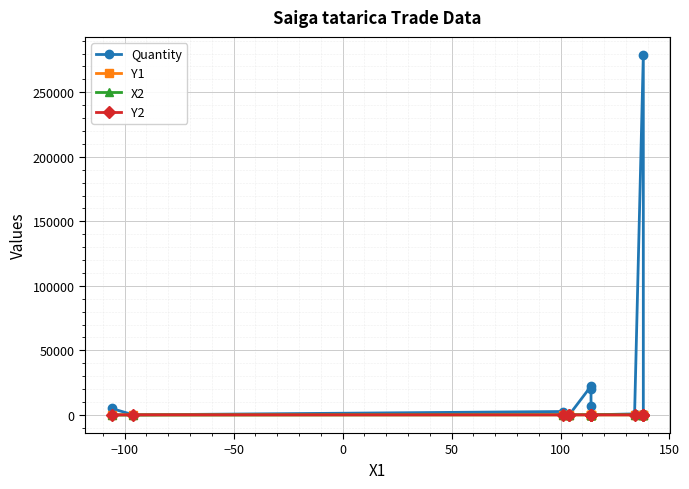

How many categories are shown in the chart?

14